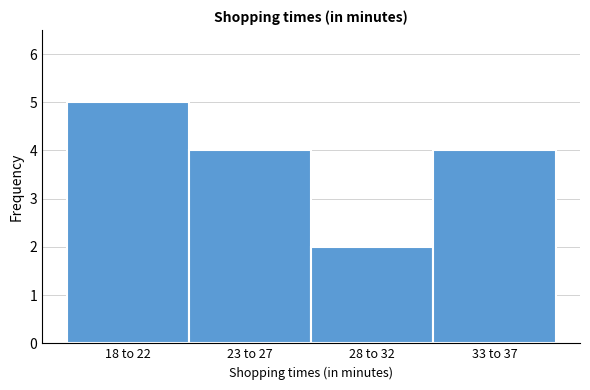

Reading left to right, transcribe all the data shown in this chart.

5	4	2	4